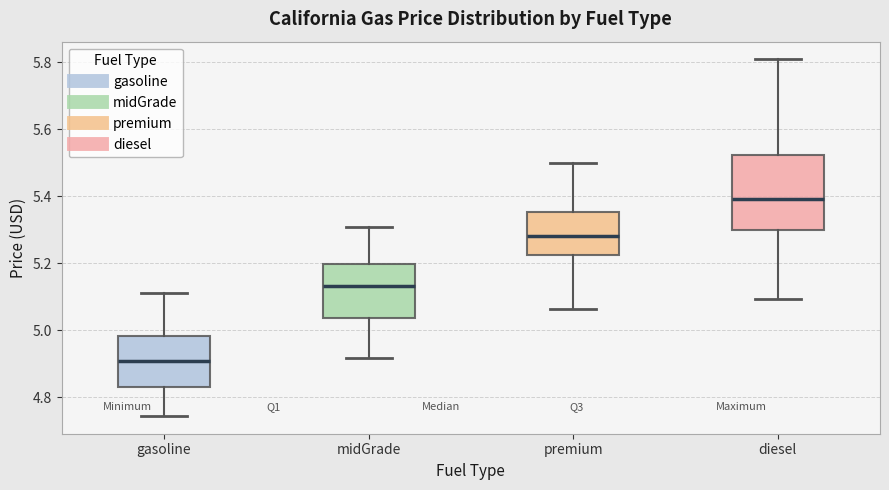

Reading left to right, read every box against the y-axis: the position of its median line, the range the box covers, and the ends of its whiskers. The values are not printed on the chart, so give them approximately, as read against the axis.

gasoline: median 4.90, box 4.84 to 4.98, whiskers 4.74 to 5.12
midGrade: median 5.14, box 5.04 to 5.20, whiskers 4.92 to 5.30
premium: median 5.28, box 5.22 to 5.36, whiskers 5.06 to 5.50
diesel: median 5.40, box 5.30 to 5.52, whiskers 5.10 to 5.80